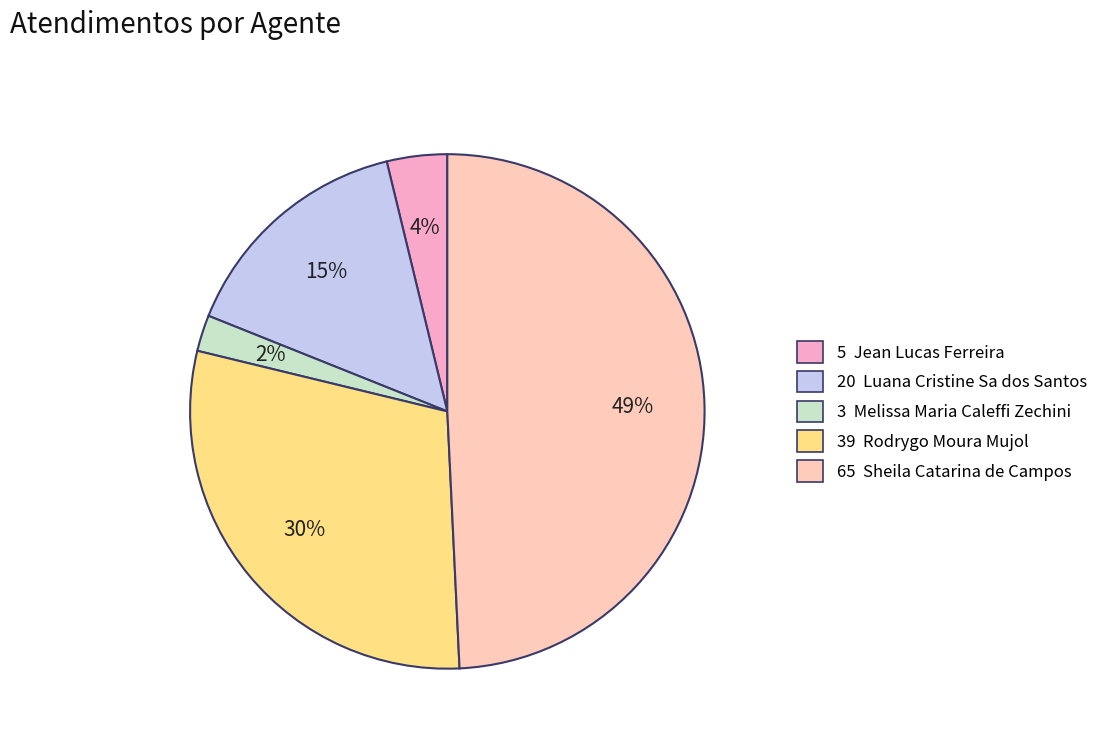

Rank the categories by value from lowest to highest.

Melissa Maria Caleffi Zechini, Jean Lucas Ferreira, Luana Cristine Sa dos Santos, Rodrygo Moura Mujol, Sheila Catarina de Campos